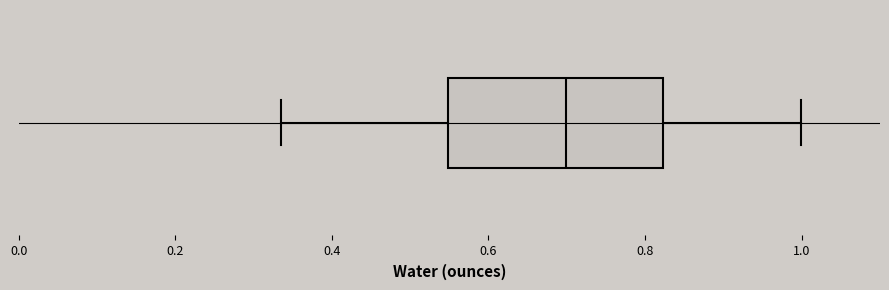

Transcribe this box plot: give where the median line is, the range the box spans, and where the two whiskers end, as read against the x-axis. The values are not printed on the chart, so give them approximately, as read against the axis.

median 0.70, box 0.54 to 0.82, whiskers 0.34 to 1.00